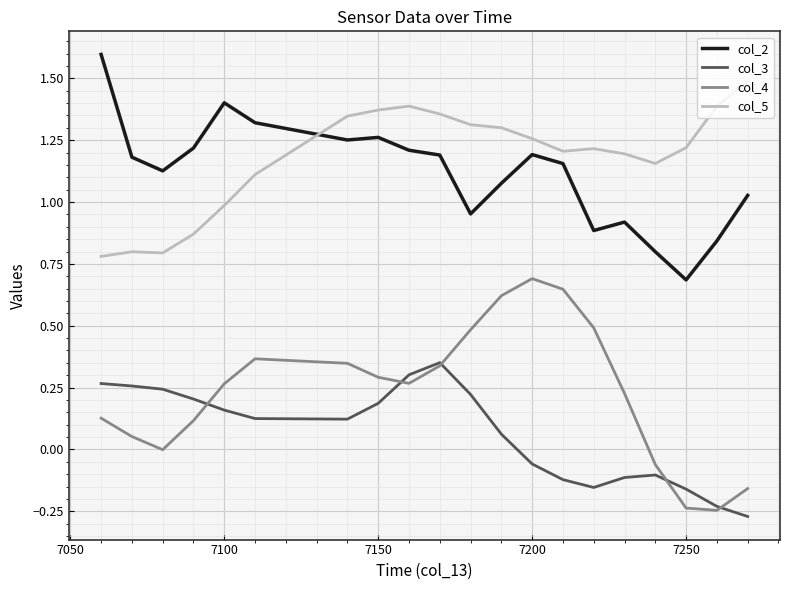

How many categories are shown in the chart?

20